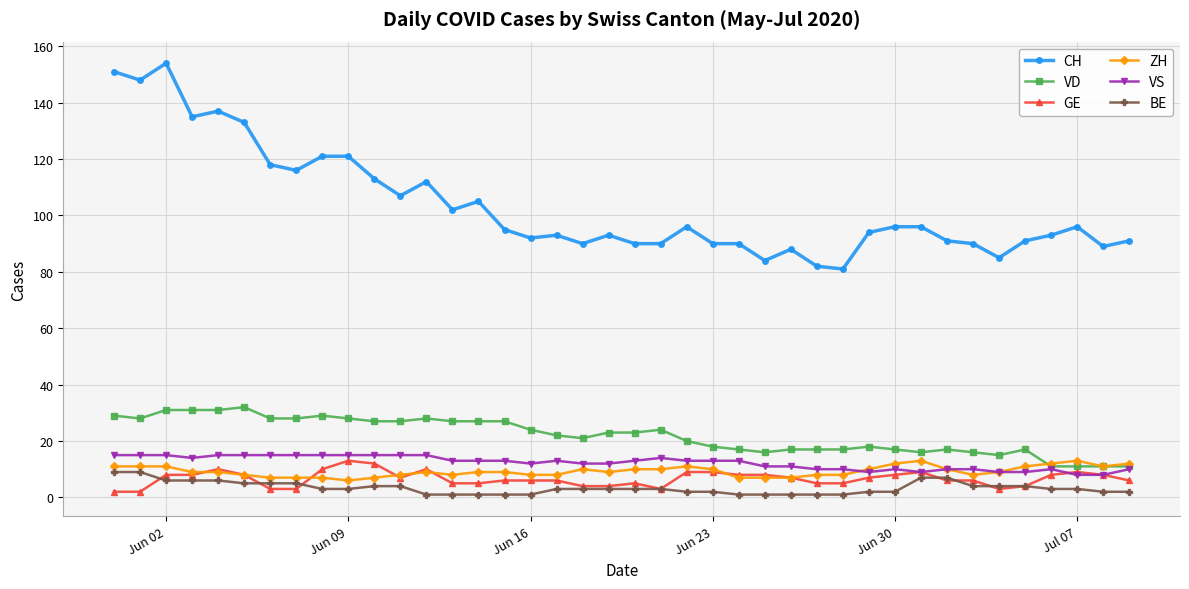

Which series has the largest range (max minus min)?

CH